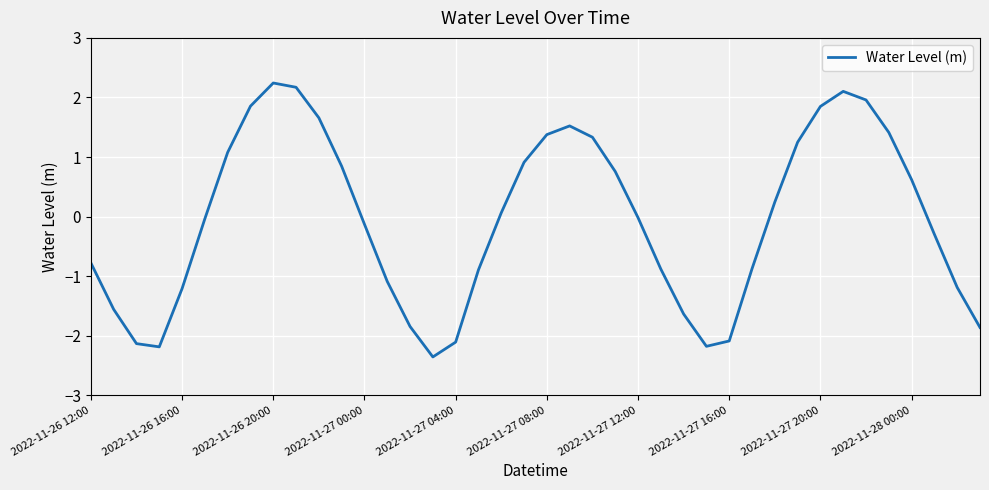

What is the minimum value shown in the chart?

-2.4